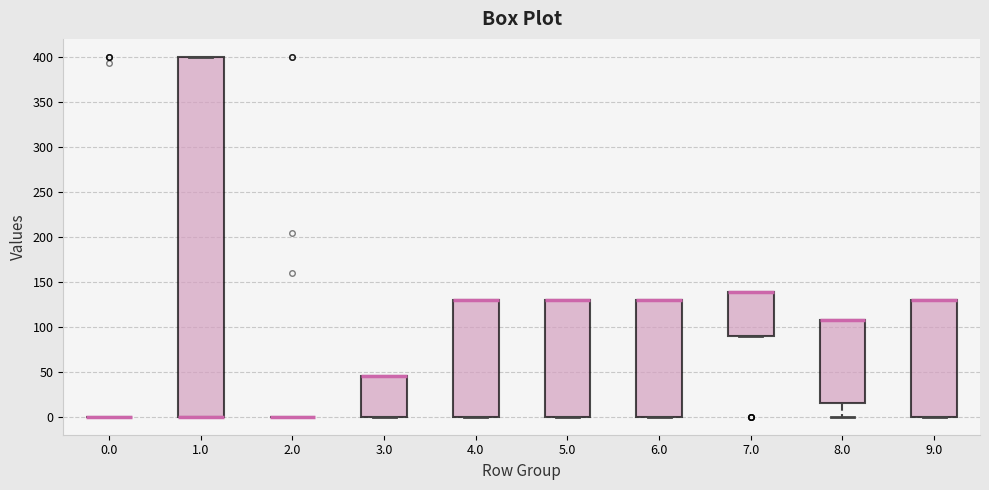

Reading left to right, transcribe this box plot: for each box, give where its median line is, the range the box spans, and where its two whiskers end, as read against the y-axis. The values are not printed on the chart, so give them approximately, as read against the axis.

0.0: box collapsed to a line at 0, whiskers 0 to 0
1.0: median 0 (drawn on the box's lower edge), box 0 to 400, whiskers 0 to 400
2.0: box collapsed to a line at 0, whiskers 0 to 0
3.0: median 45 (drawn on the box's upper edge), box 0 to 45, whiskers 0 to 45
4.0: median 130 (drawn on the box's upper edge), box 0 to 130, whiskers 0 to 130
5.0: median 130 (drawn on the box's upper edge), box 0 to 130, whiskers 0 to 130
6.0: median 130 (drawn on the box's upper edge), box 0 to 130, whiskers 0 to 130
7.0: median 140 (drawn on the box's upper edge), box 90 to 140, whiskers 90 to 140
8.0: median 105 (drawn on the box's upper edge), box 15 to 105, whiskers 0 to 105
9.0: median 130 (drawn on the box's upper edge), box 0 to 130, whiskers 0 to 130